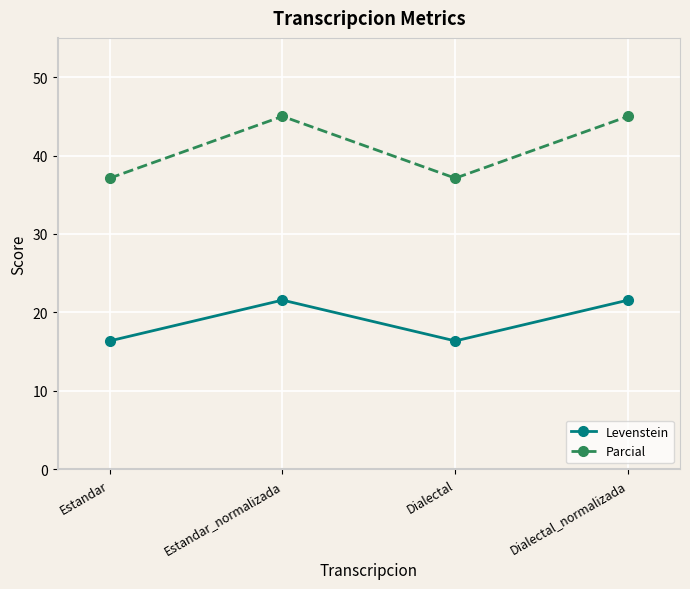

Reading left to right, list all the values displayed in this chart.

Levenstein: Estandar=16.4	Estandar_normalizada=21.6	Dialectal=16.4	Dialectal_normalizada=21.6
Parcial: Estandar=37.1	Estandar_normalizada=45.0	Dialectal=37.1	Dialectal_normalizada=45.0